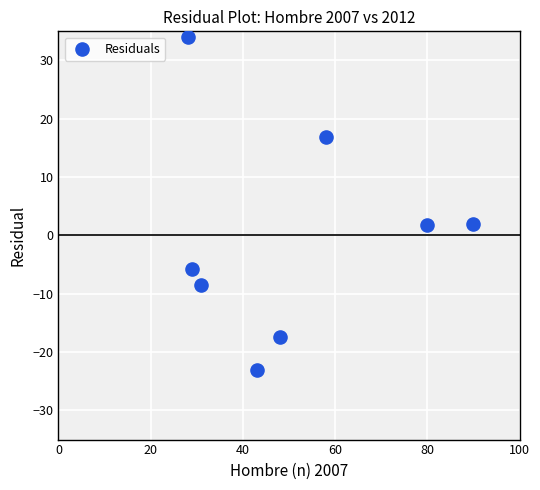

What is the range of X values (max minus min)?

62.0